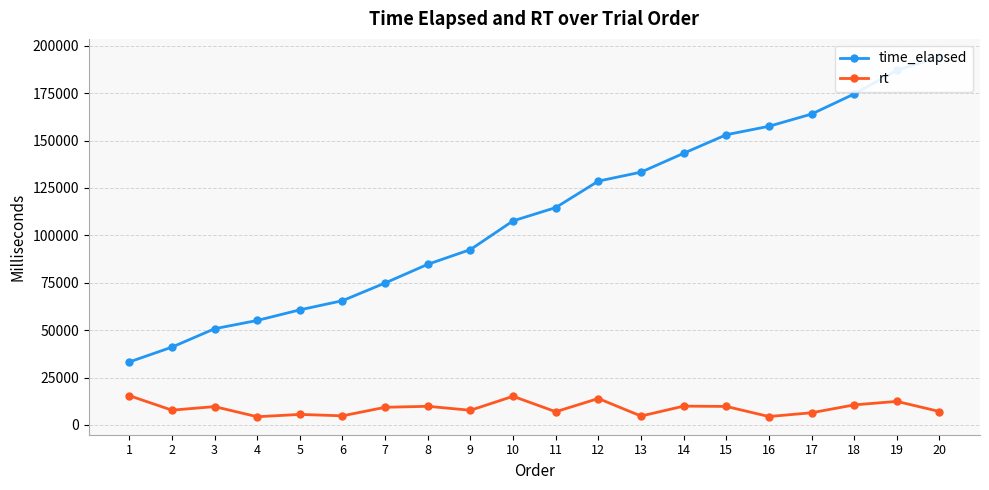

Where is the first local maximum for rt?

3